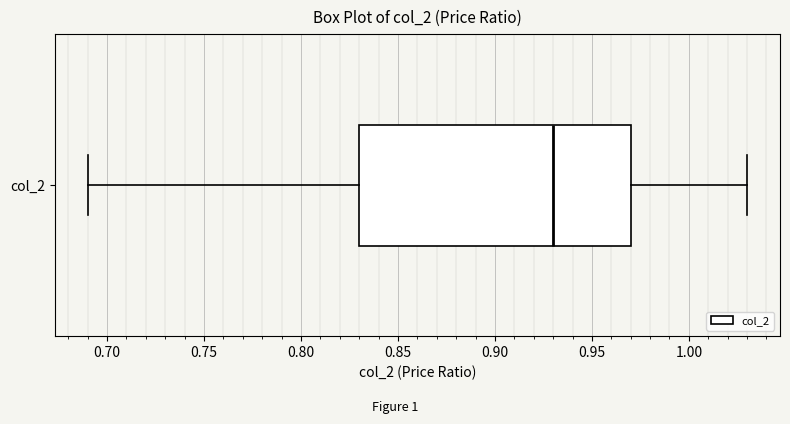

Where is the left edge of the box for col_2 on the x-axis? The values are not printed on the chart, so give them approximately, as read against the axis.

0.83